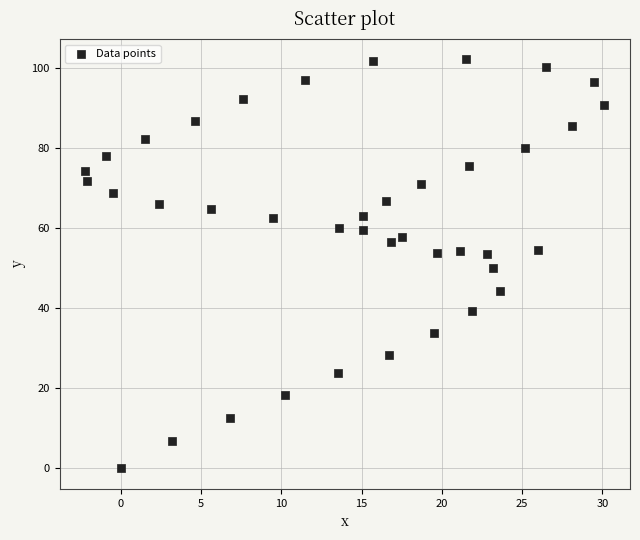

What is the range of X values (max minus min)?

32.3